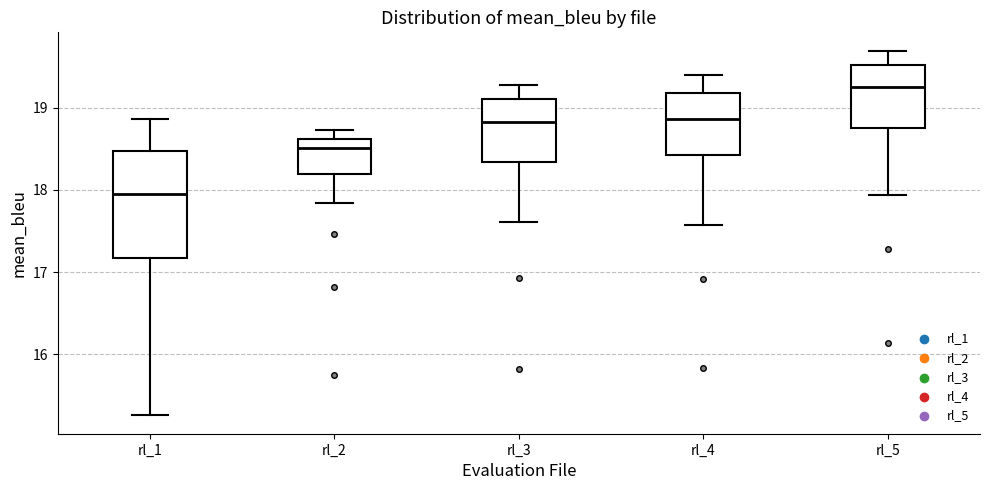

Where does the upper whisker of the box for rl_3 end on the y-axis? The values are not printed on the chart, so give them approximately, as read against the axis.

19.3